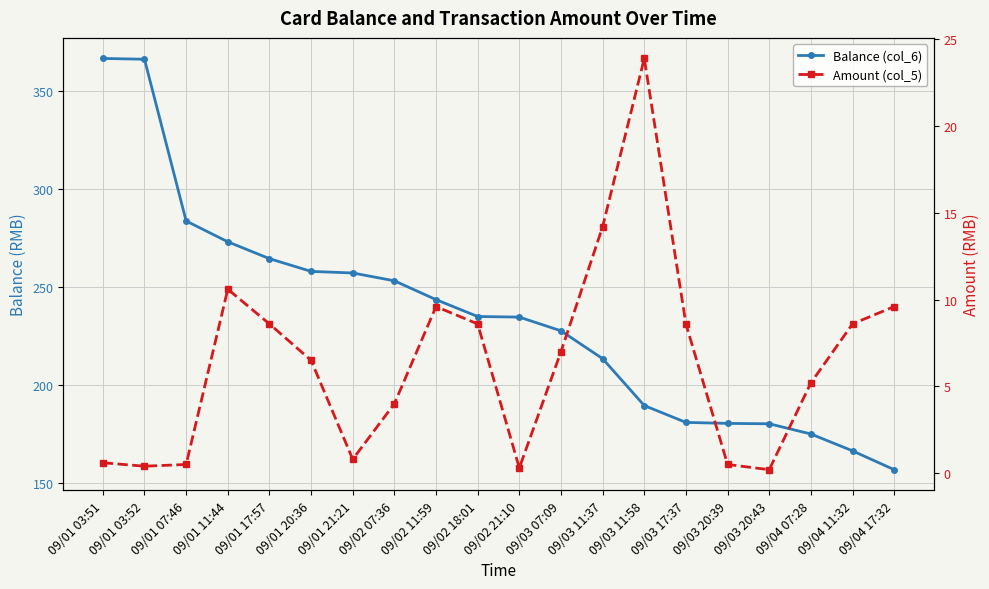

What is the difference between the Balance (col_6) values at 09/04 11:32 and 09/03 07:09?

61.2